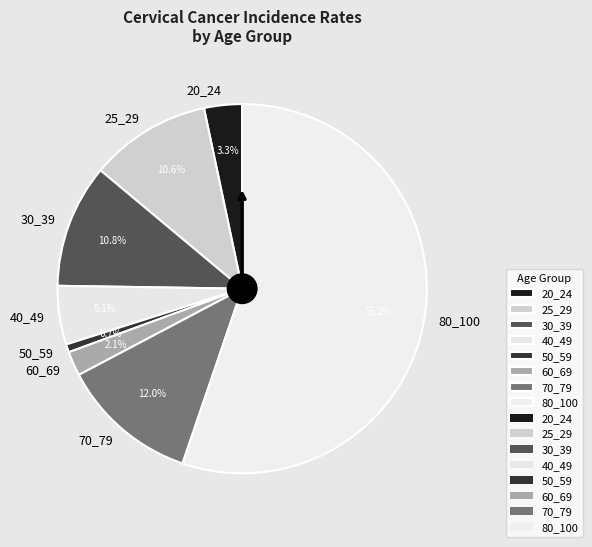

Does 25_29 account for over 50% of the chart?

No